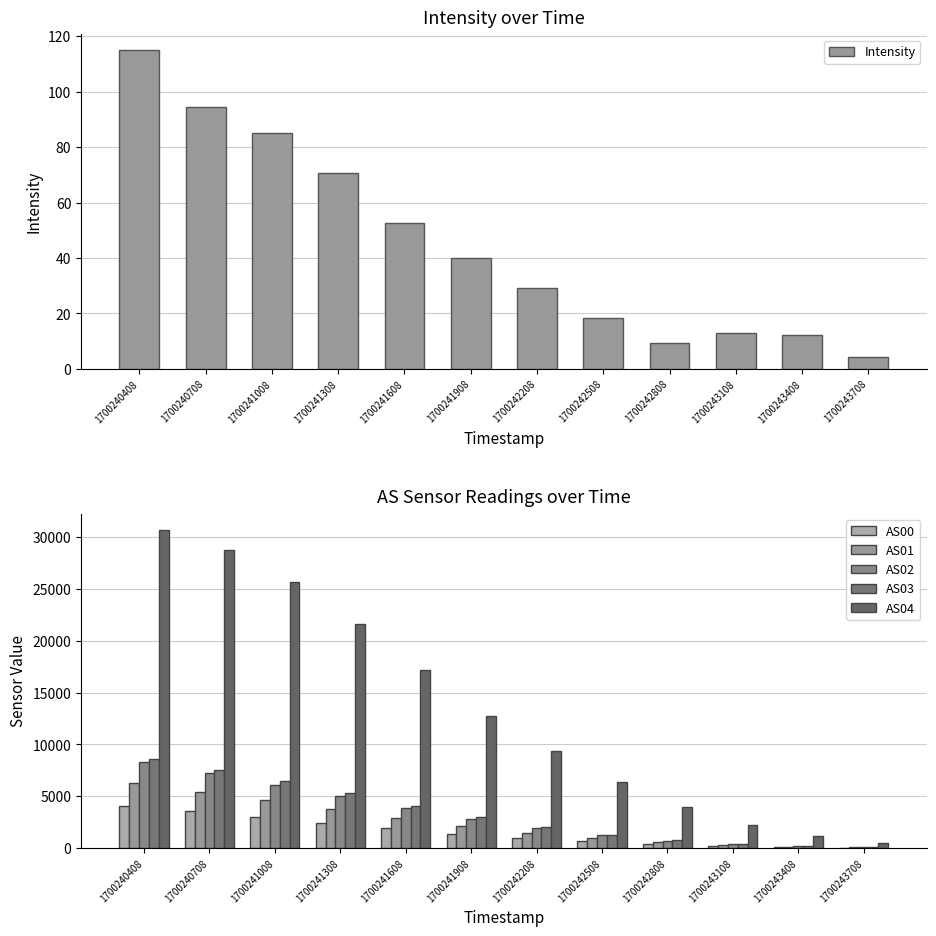

True or false: AS00 has a value of 4040.0 at 1700240408.

True